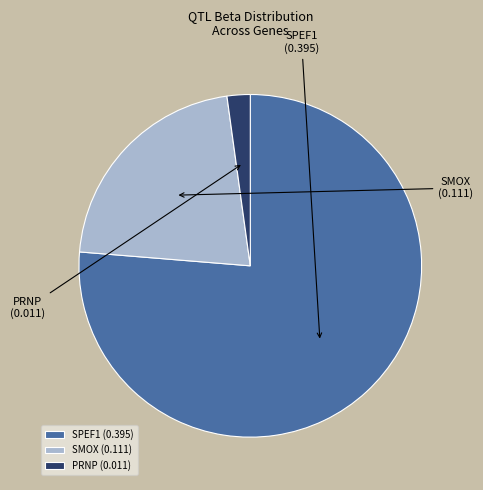

Rank the categories by value from lowest to highest.

PRNP, SMOX, SPEF1